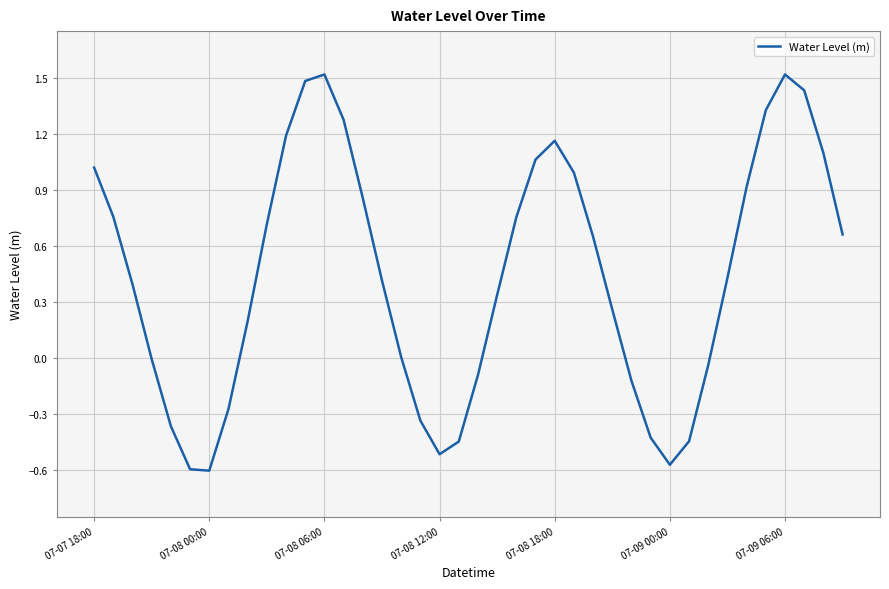

What is the difference between the maximum and minimum values?

2.1